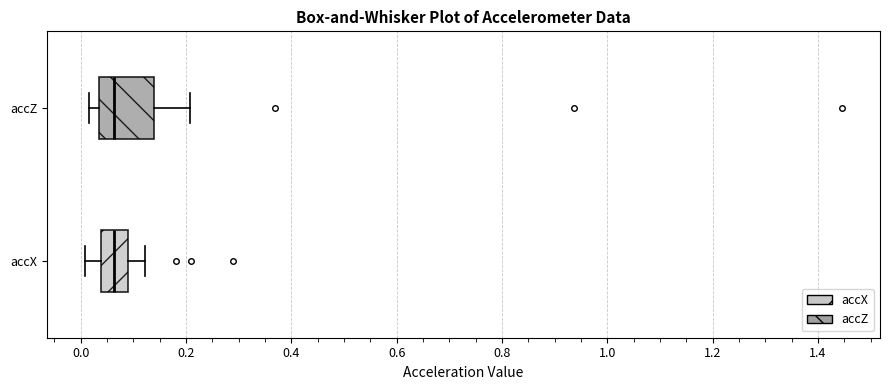

Which box is the widest, from its left edge to its right edge?

accZ